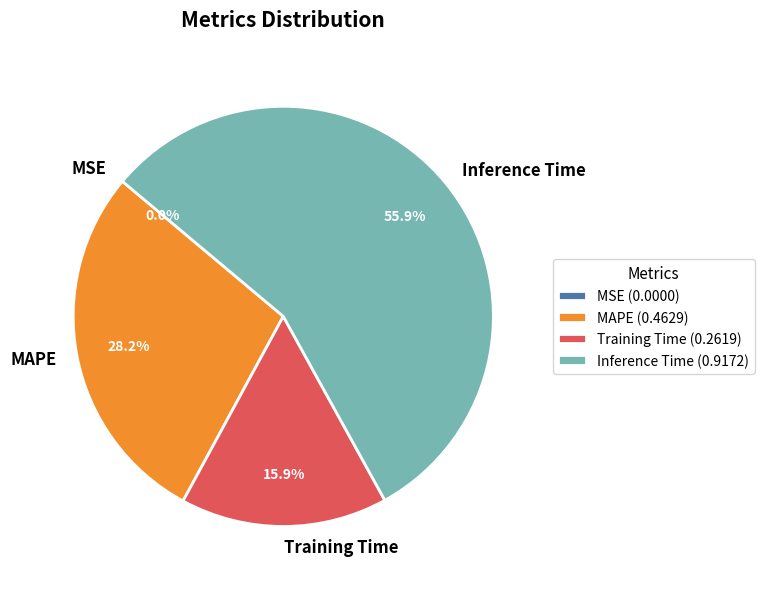

Which category has the biggest portion of the pie?

Inference Time